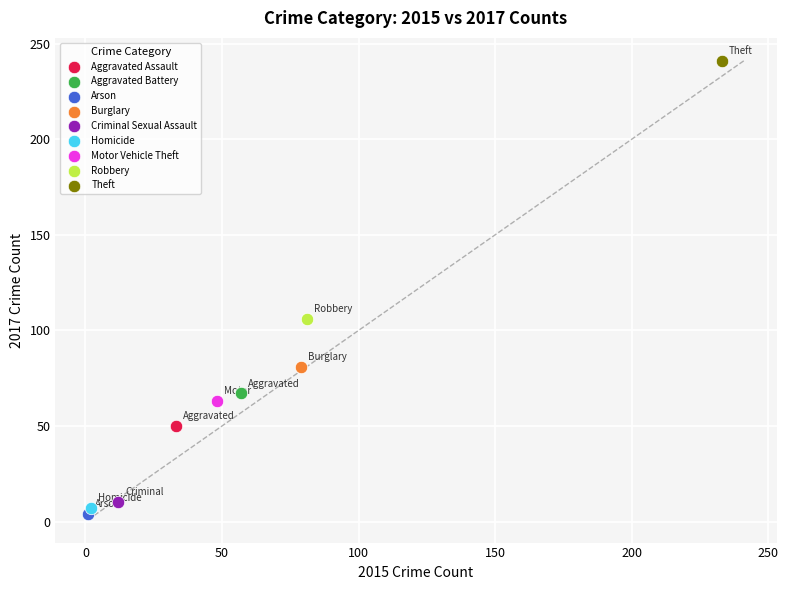

Which series reaches the minimum Y coordinate?

Arson